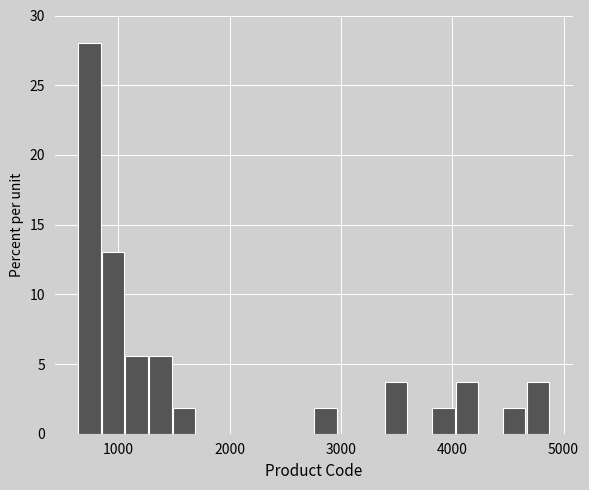

Around what value on the x-axis is the tallest bar? Give the approximate position of its centre, as read against the axis.

700